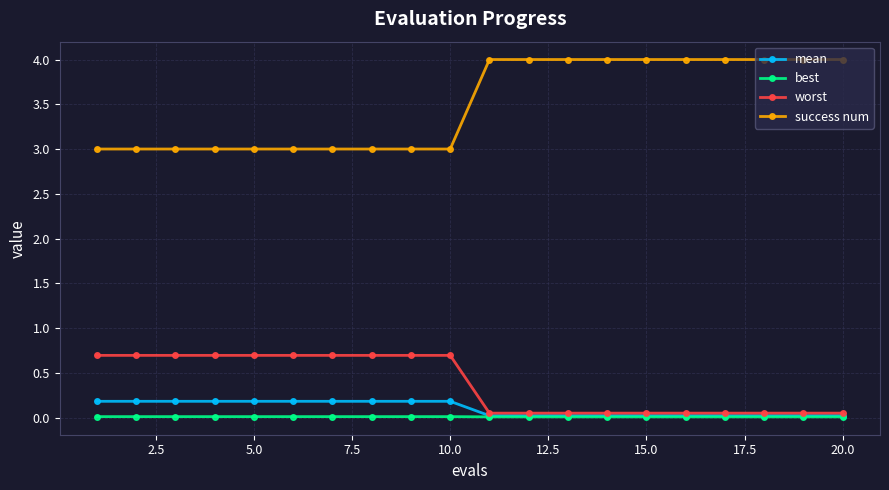

At how many categories does at least one series exceed 2?

20